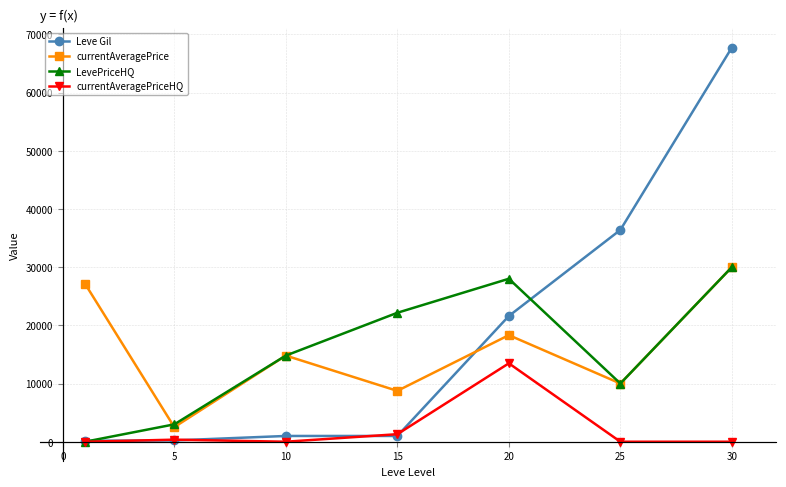

True or false: currentAveragePriceHQ and currentAveragePrice cross at least once.

False